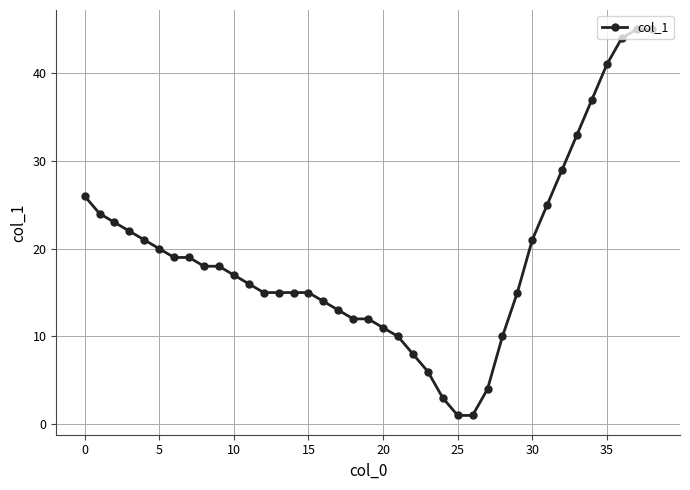

What is the maximum value shown in the chart?

45